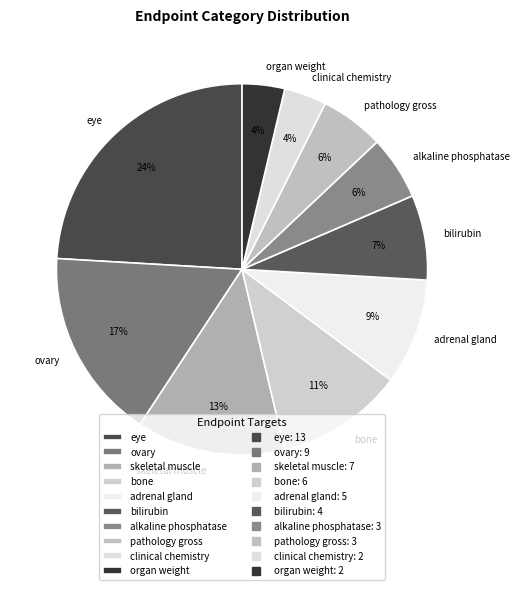

To the nearest percent, what is the difference between the largest and smallest slice percentages?

20%